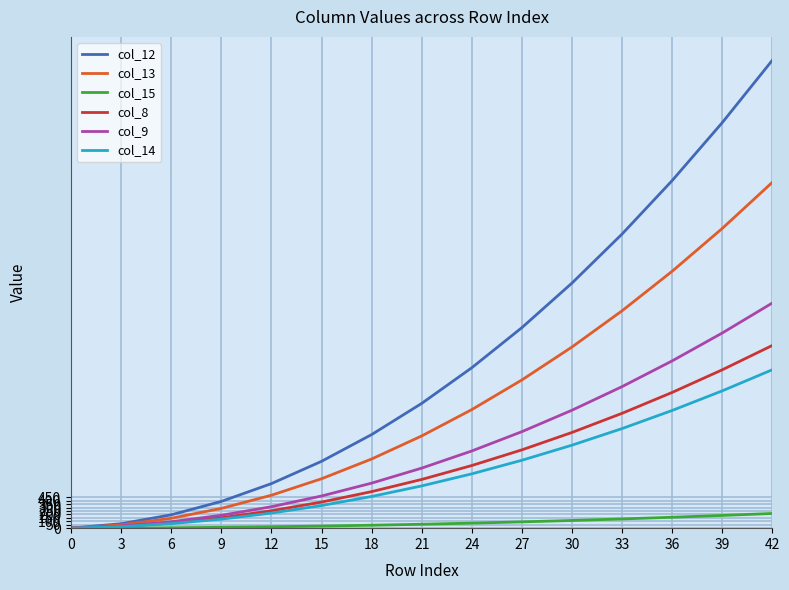

What is the difference between the highest and lowest values at 33?

4137.5